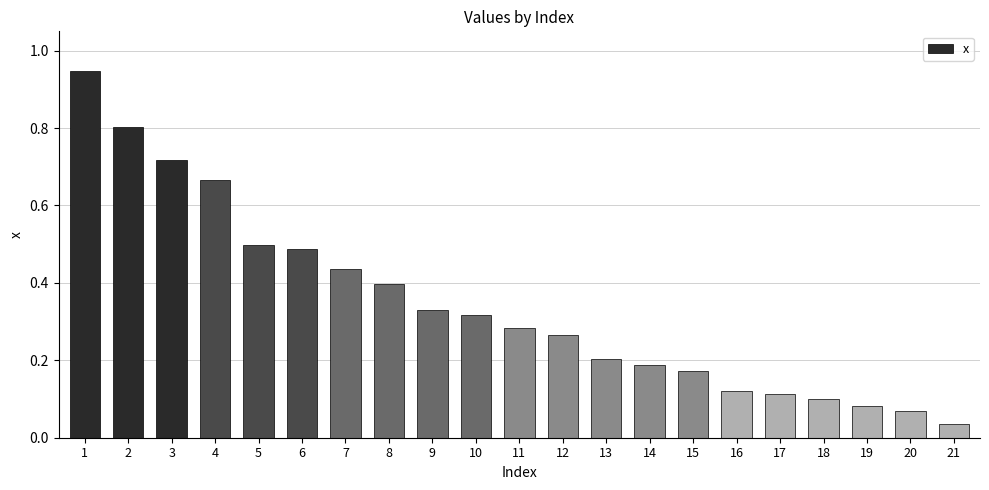

Does the chart contain stacked bars?

No